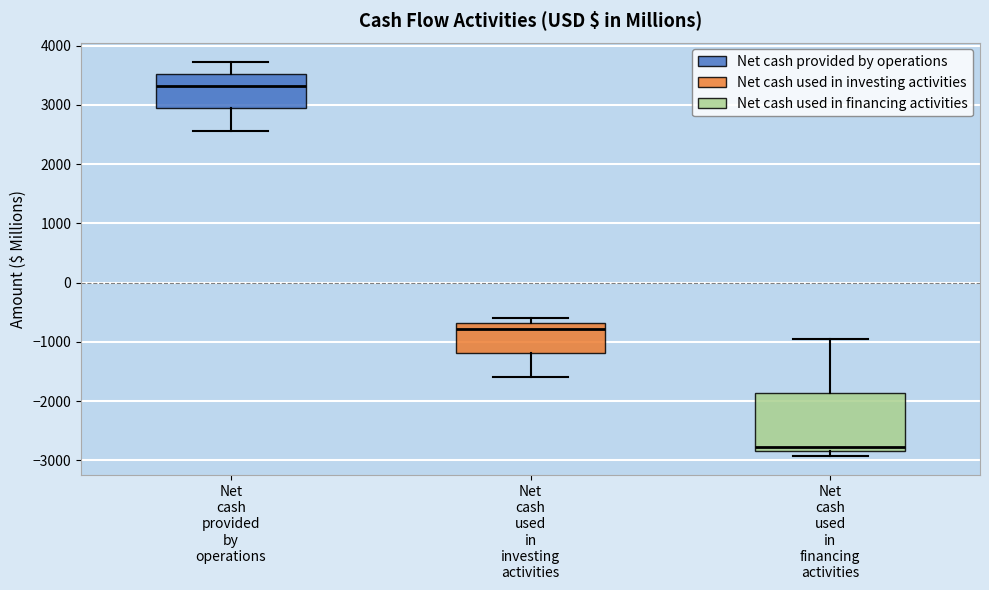

Where does the upper whisker of the box for Net cash used in financing activities end on the y-axis? The values are not printed on the chart, so give them approximately, as read against the axis.

-1000